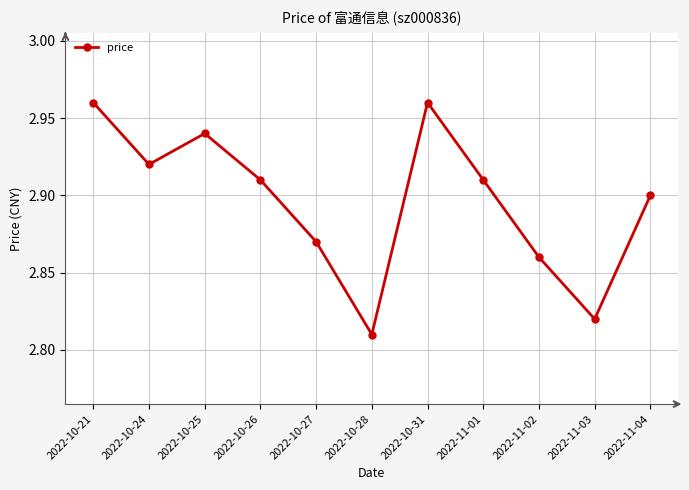

True or false: the data shows 4.2 at 2022-11-02.

False